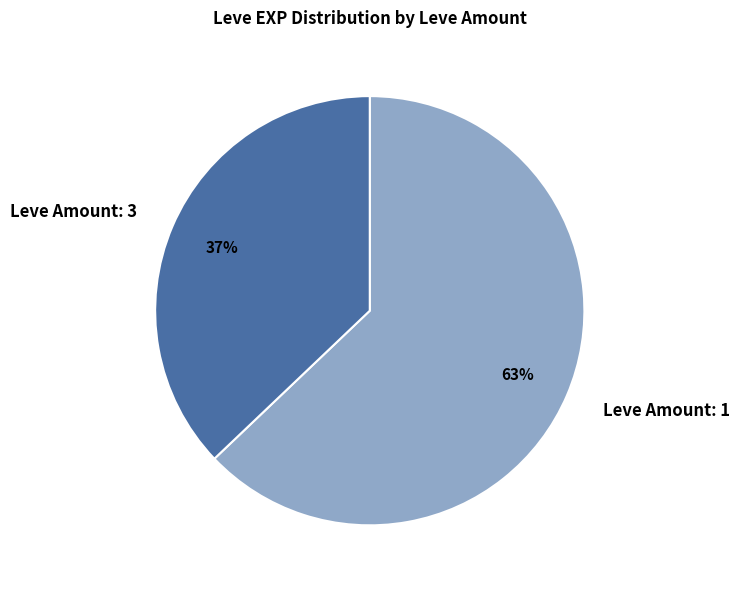

Is there a majority slice in this chart?

Yes